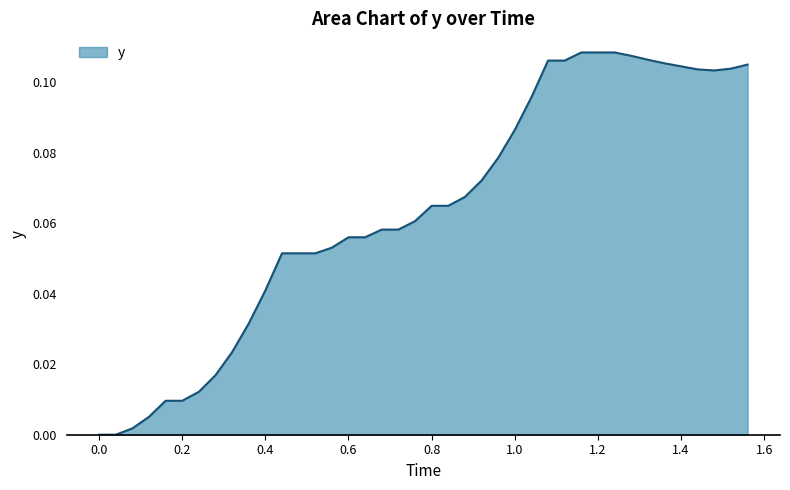

How many lines are shown in the chart?

1